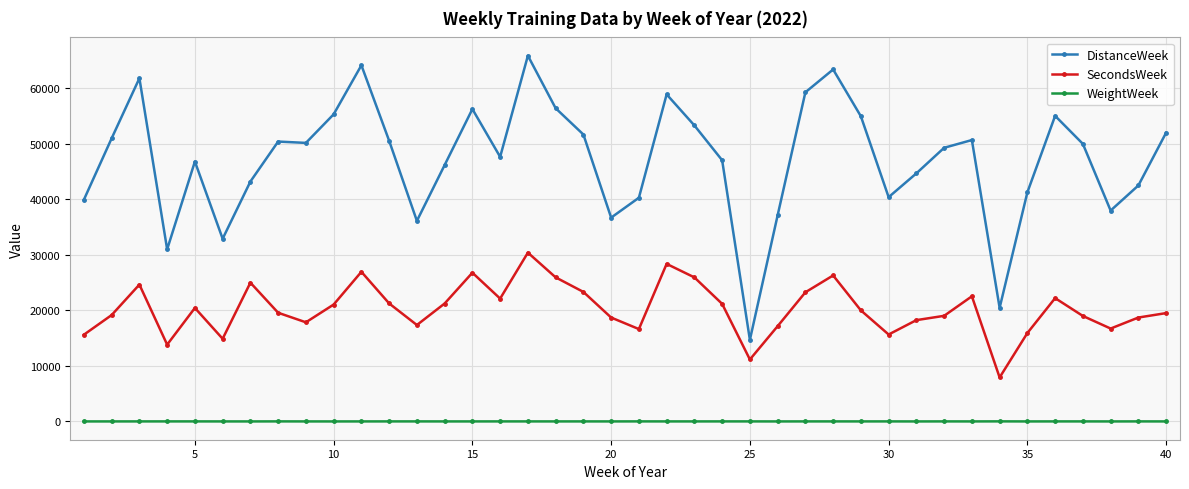

How many data points in SecondsWeek are less than 20009?

20